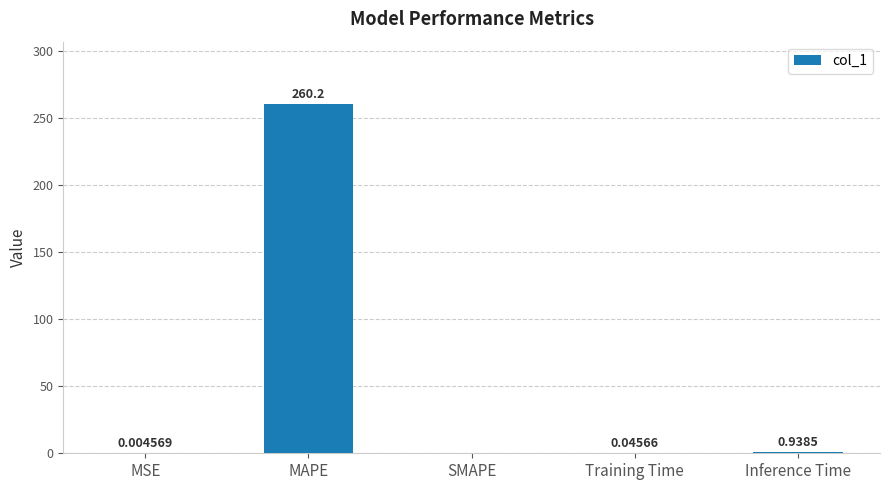

How many series are shown in this chart?

1